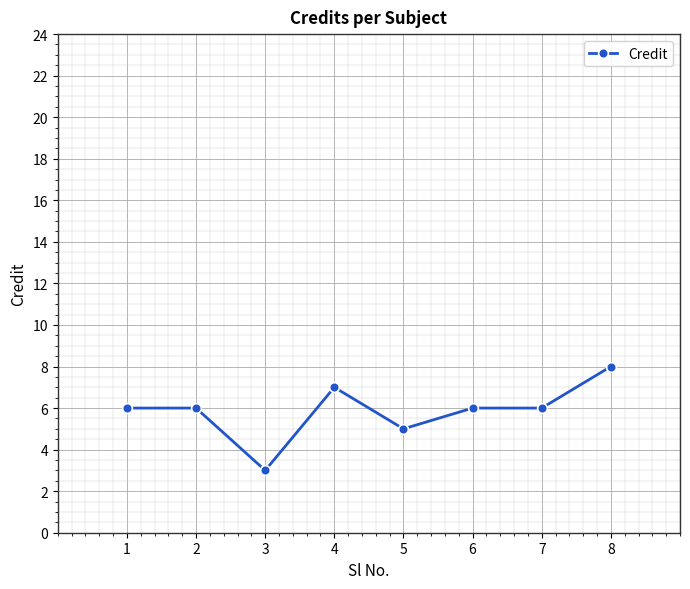

True or false: the data shows 6 at 2.

True